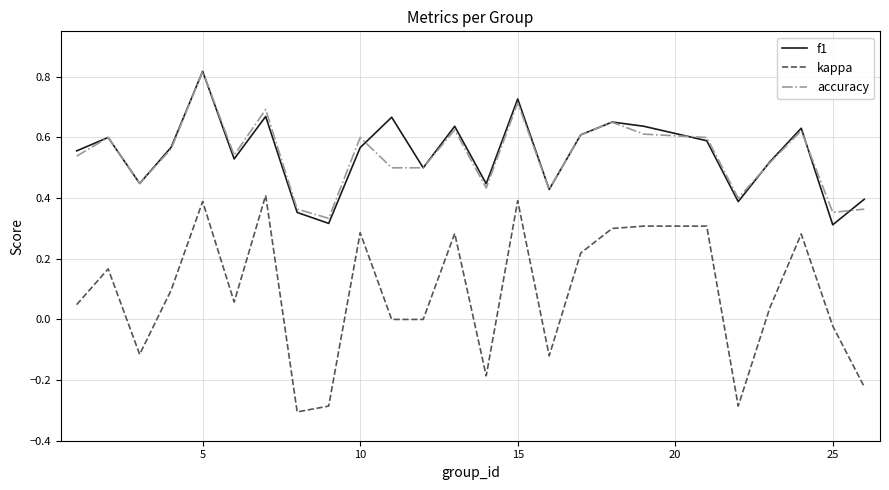

How many lines are shown in the chart?

3